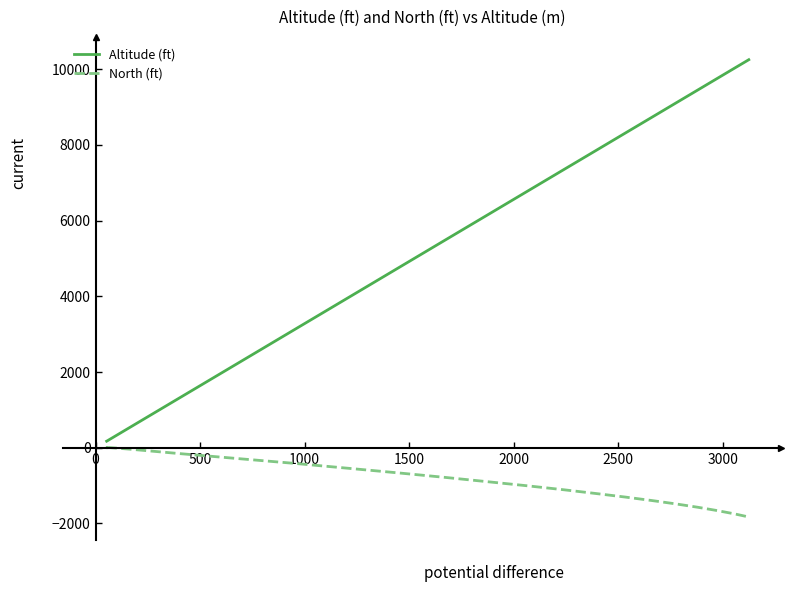

Which series has the largest total across all categories?

Altitude (ft)